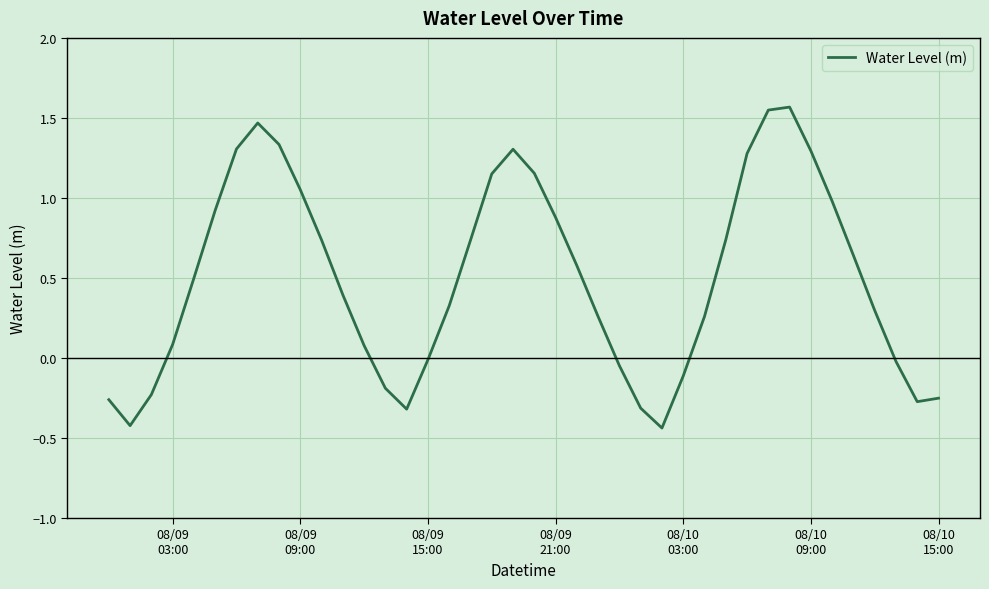

What is the average value?

0.5